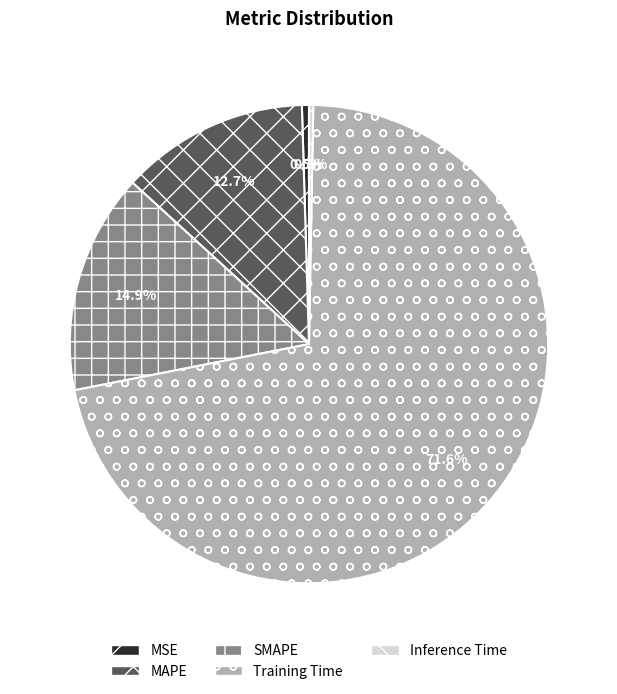

Does MSE account for over 50% of the chart?

No